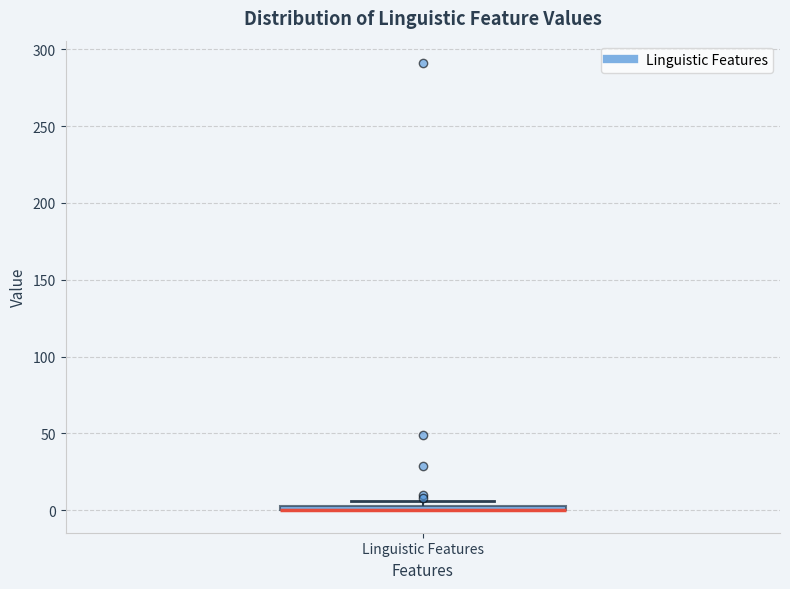

Where is the lower edge of the box for Linguistic Features on the y-axis? The values are not printed on the chart, so give them approximately, as read against the axis.

0